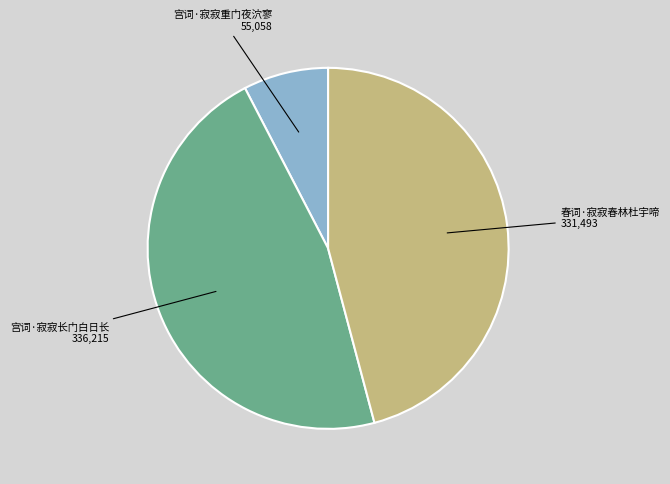

What is the smallest slice in the pie chart?

宫词·寂寂重门夜泬寥